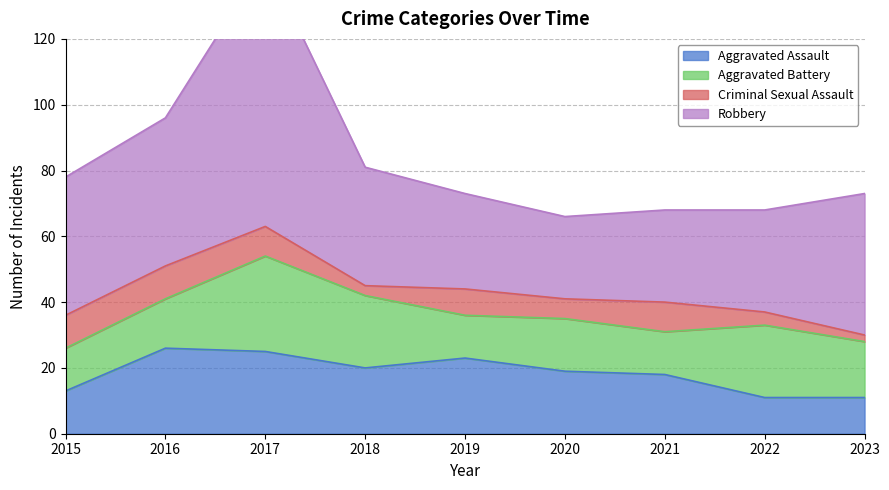

What is the difference between the Aggravated Assault values at 2015 and 2018?

7